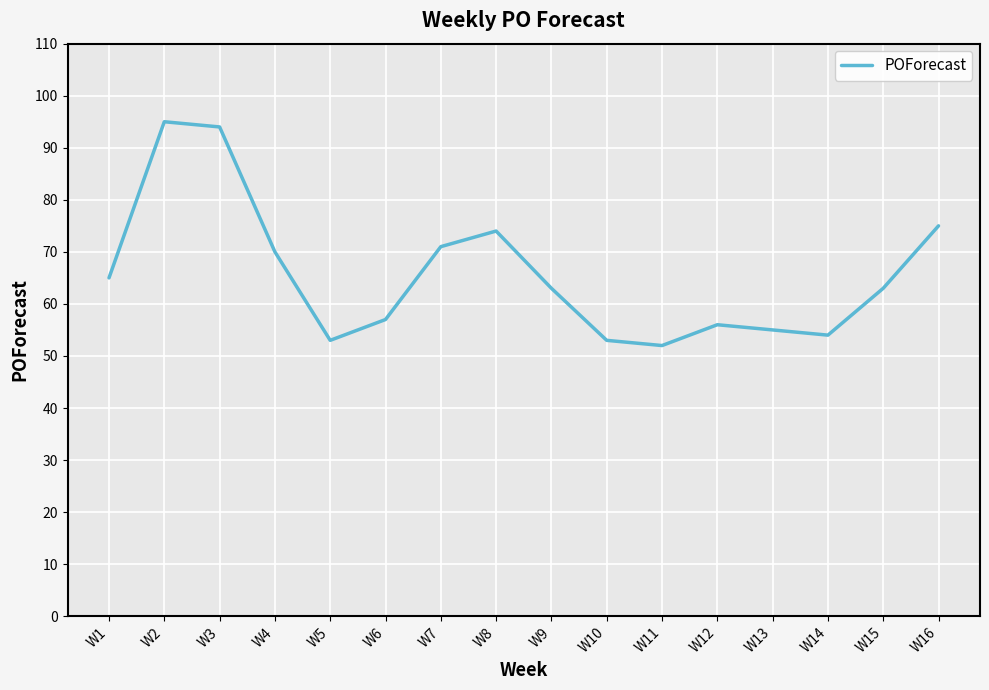

What is the sum of the values at W12 and W7?

127